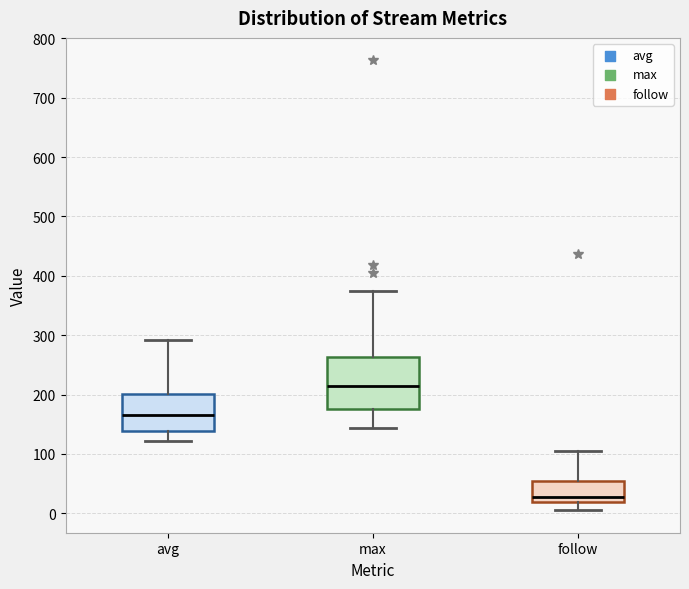

Where is the upper edge of the box for max on the y-axis? The values are not printed on the chart, so give them approximately, as read against the axis.

260